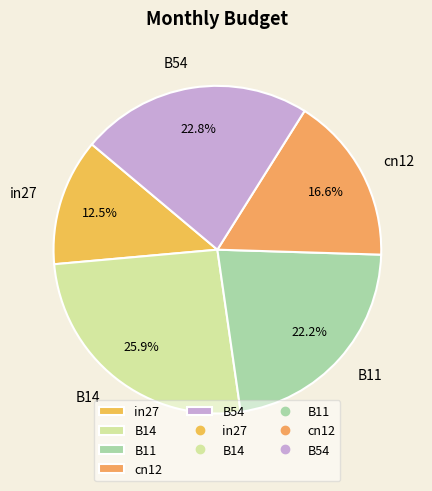

Rank the categories by value from lowest to highest.

in27, cn12, B11, B54, B14